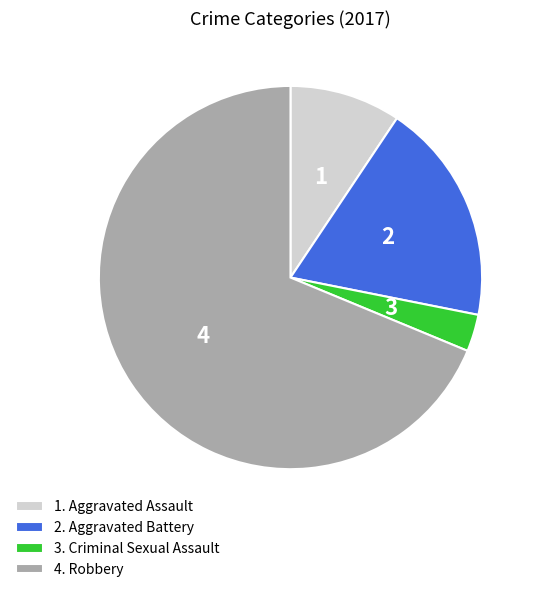

Rank the categories by value from highest to lowest.

4. Robbery, 2. Aggravated Battery, 1. Aggravated Assault, 3. Criminal Sexual Assault